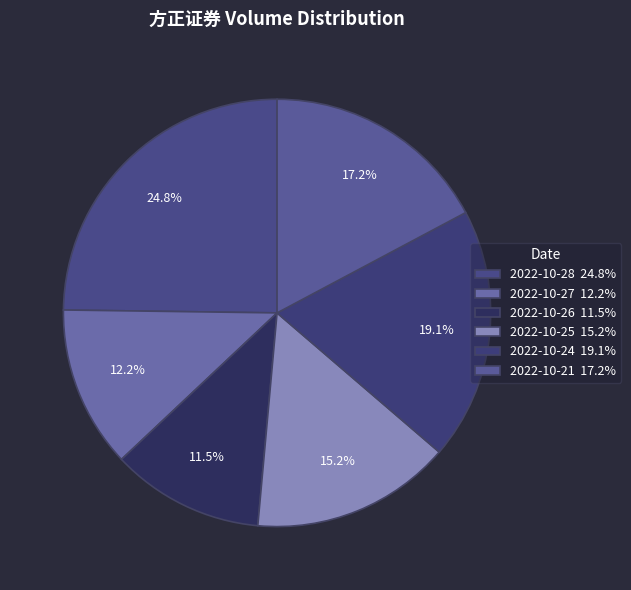

To the nearest percent, what percentage of the pie is 2022-10-24?

19%